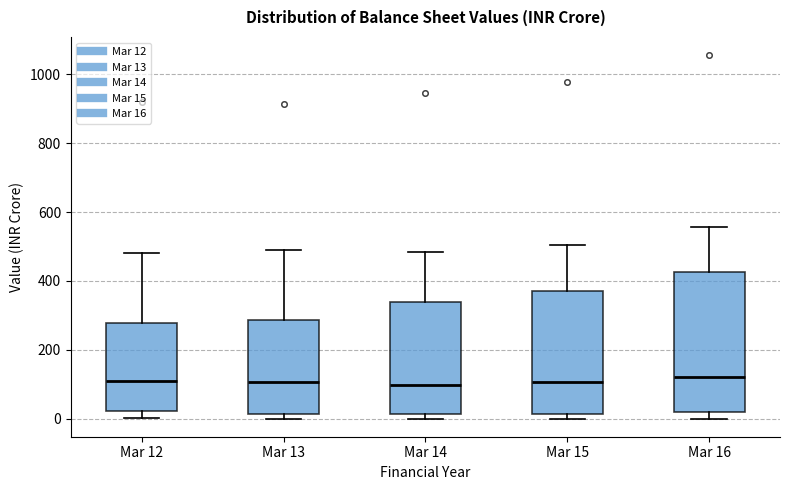

Reading left to right, transcribe this box plot: for each box, give where its median line is, the range the box spans, and where its two whiskers end, as read against the y-axis. The values are not printed on the chart, so give them approximately, as read against the axis.

Mar 12: median 100, box 20 to 280, whiskers 0 to 480
Mar 13: median 100, box 20 to 280, whiskers 0 to 480
Mar 14: median 100, box 20 to 340, whiskers 0 to 480
Mar 15: median 100, box 20 to 360, whiskers 0 to 500
Mar 16: median 120, box 20 to 420, whiskers 0 to 560